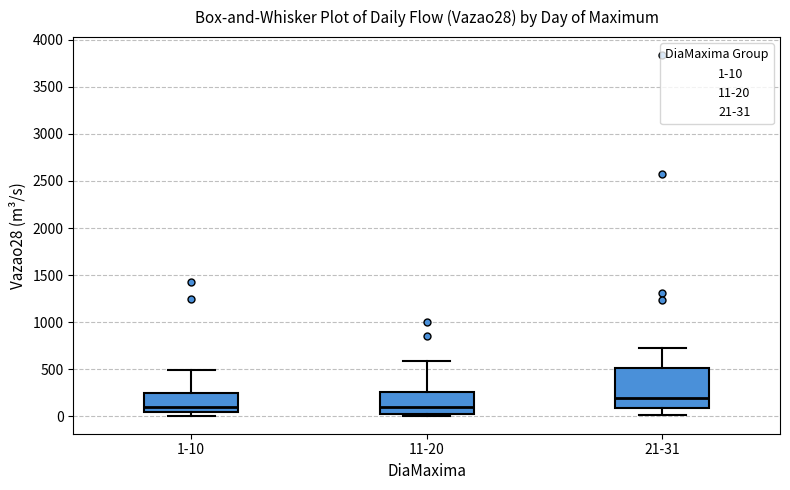

Reading left to right, transcribe this box plot: for each box, give where its median line is, the range the box spans, and where its two whiskers end, as read against the y-axis. The values are not printed on the chart, so give them approximately, as read against the axis.

1-10: median 100, box 50 to 250, whiskers 0 to 500
11-20: median 100, box 50 to 250, whiskers 0 to 600
21-31: median 200, box 100 to 500, whiskers 0 to 700